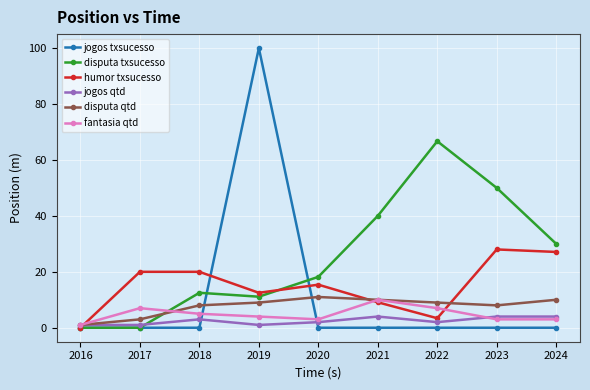

What is the difference between the second highest and second lowest values in the jogos qtd series?

3.0